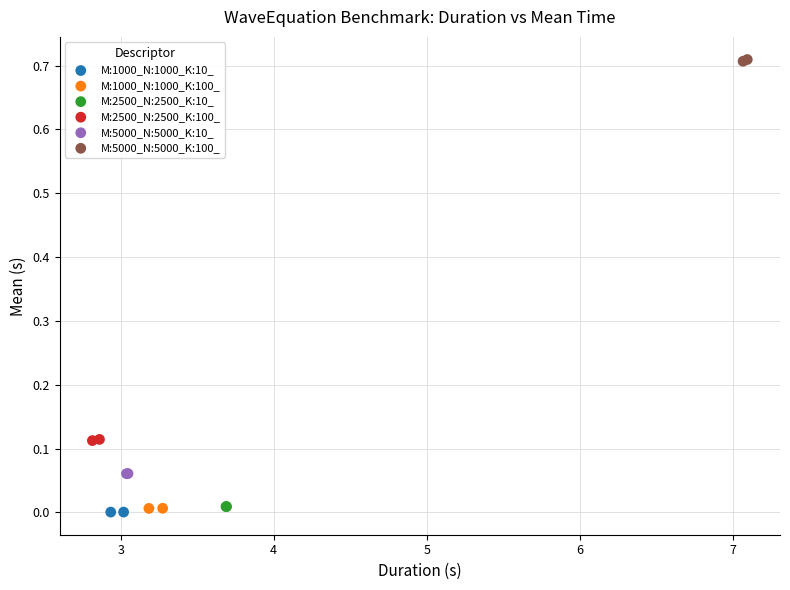

Which series contains the highest Y value?

M:5000_N:5000_K:100_